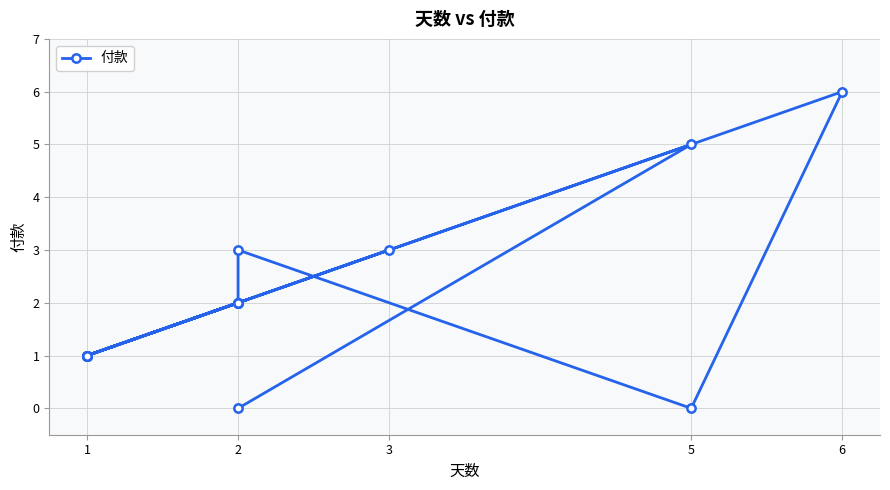

How many points are higher than both their immediate neighbors (excluding endpoints)?

5